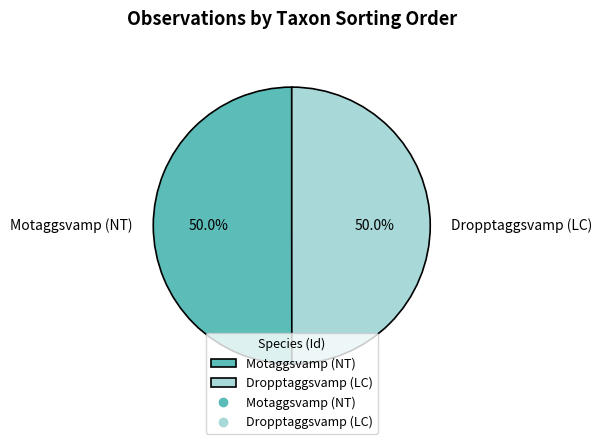

What is the ratio of the value at Motaggsvamp (NT) to the value at Dropptaggsvamp (LC)?

1.0